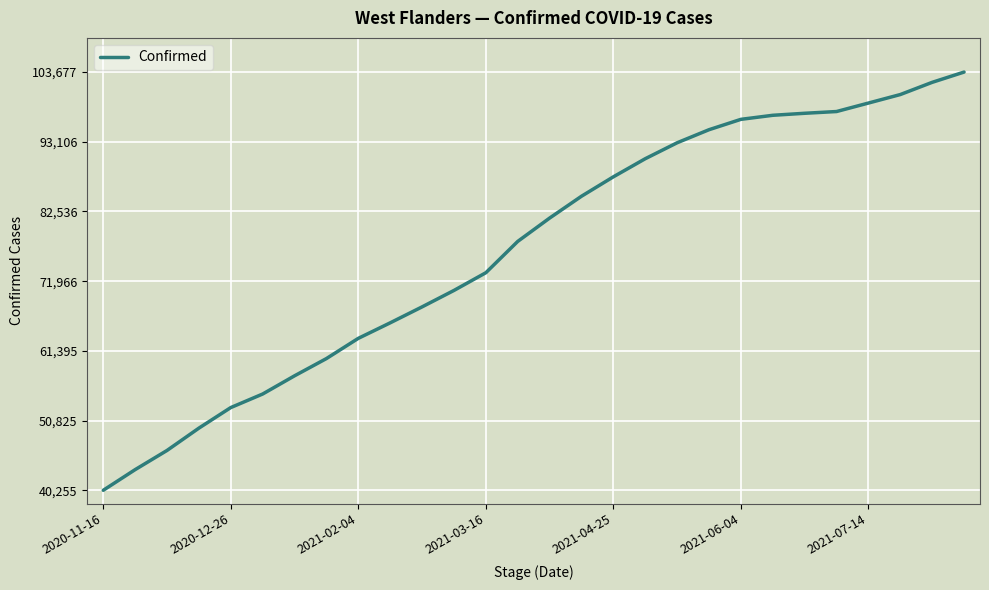

How many lines are shown in the chart?

1